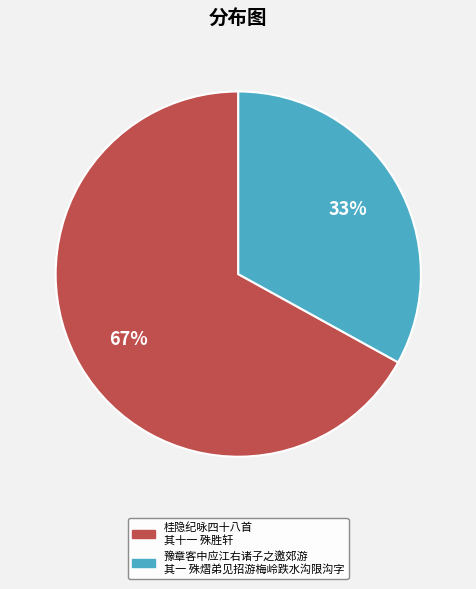

Which slice is the smallest?

豫章客中应江右诸子之邀郊游 其一 殊熠弟见招游梅岭跌水沟限沟字